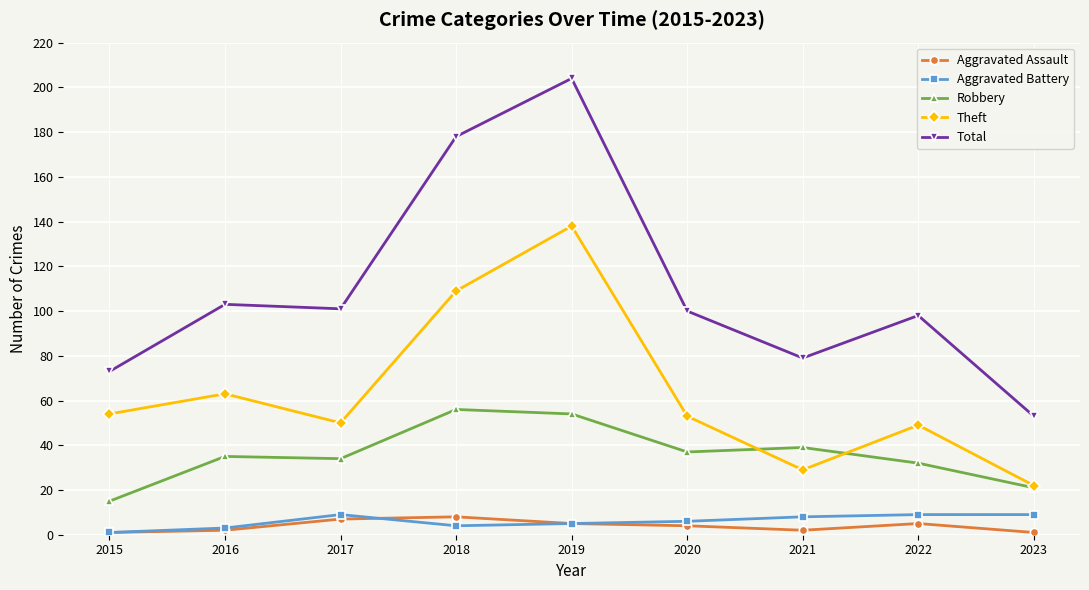

Which category has the highest value across all series?

2019